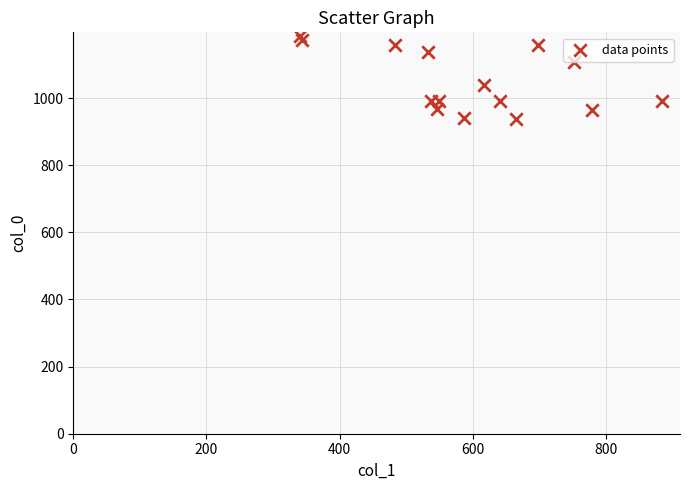

What Y value in the scatter plot is closest to 1060?

1040.0